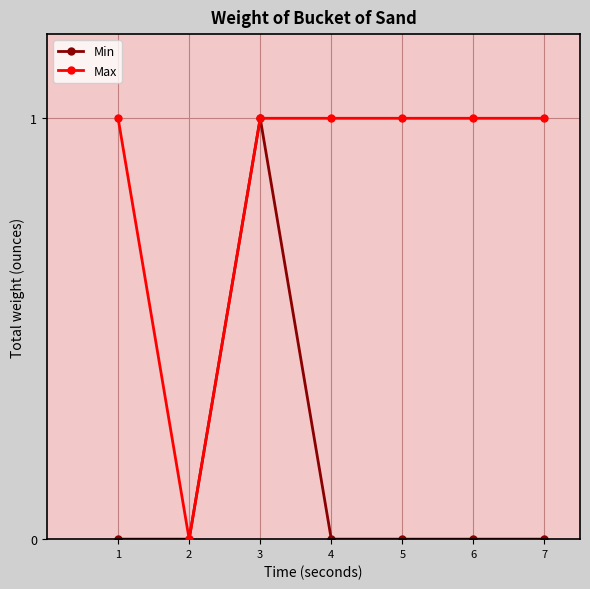

Rank the series at 1 from lowest to highest value.

Min, Max